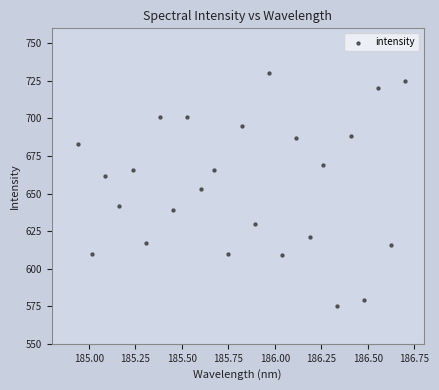

What is the range of Y values (max minus min)?

155